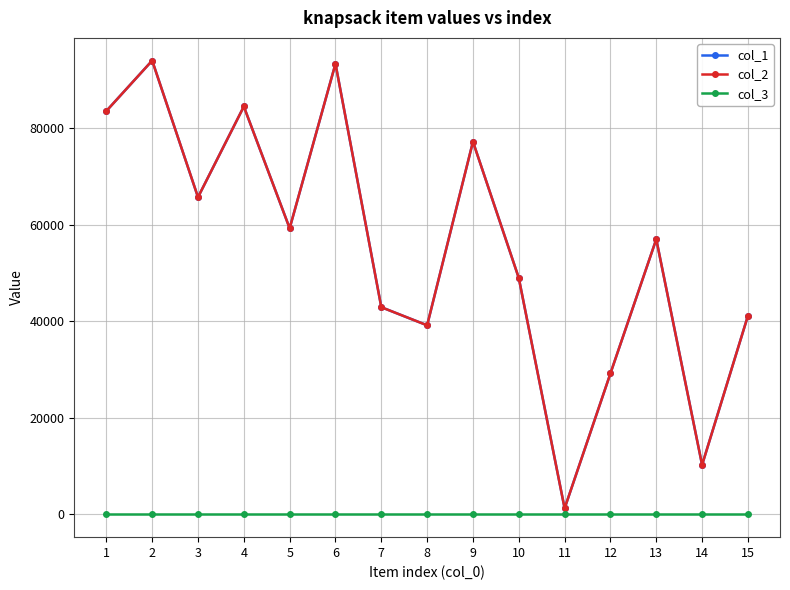

What is the difference between the highest and lowest values at 12?

29219